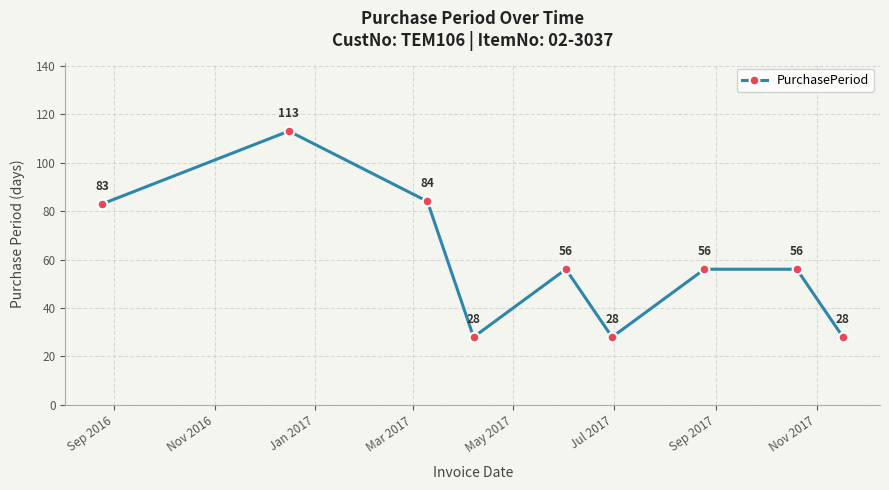

What is the value of the 8th point from the left?

56